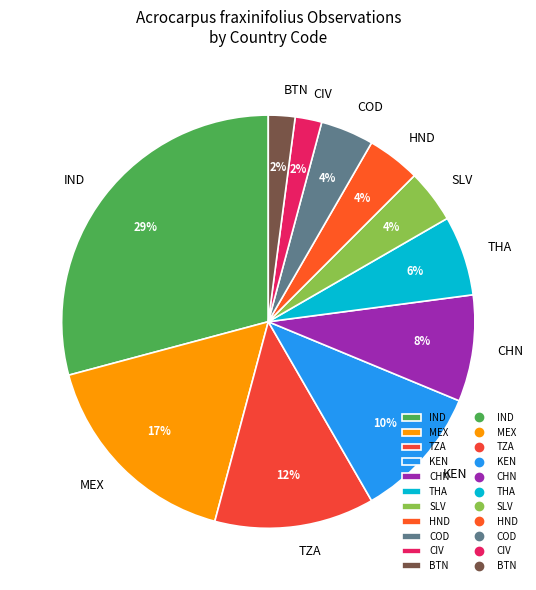

What percentage is the COD slice, to the nearest percent?

4%